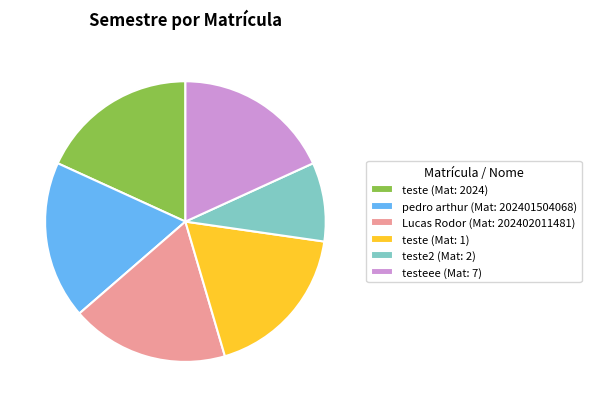

Which slice is the smallest?

teste2 (Mat: 2)